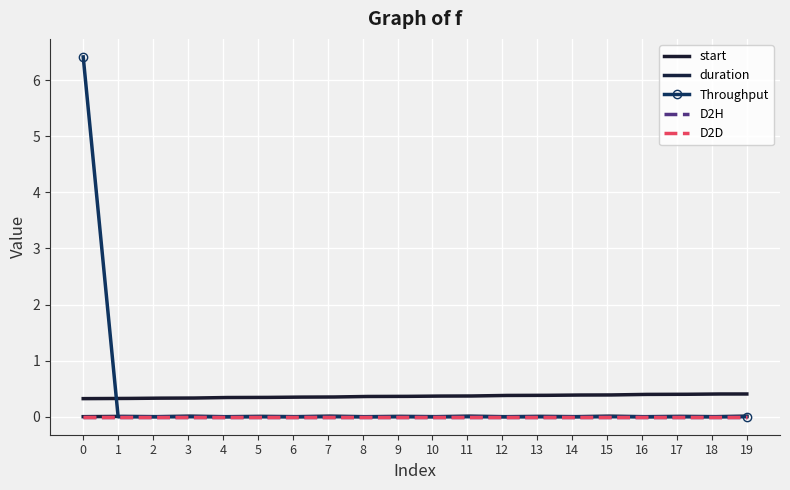

Which series changed the most between 3 and 5?

start